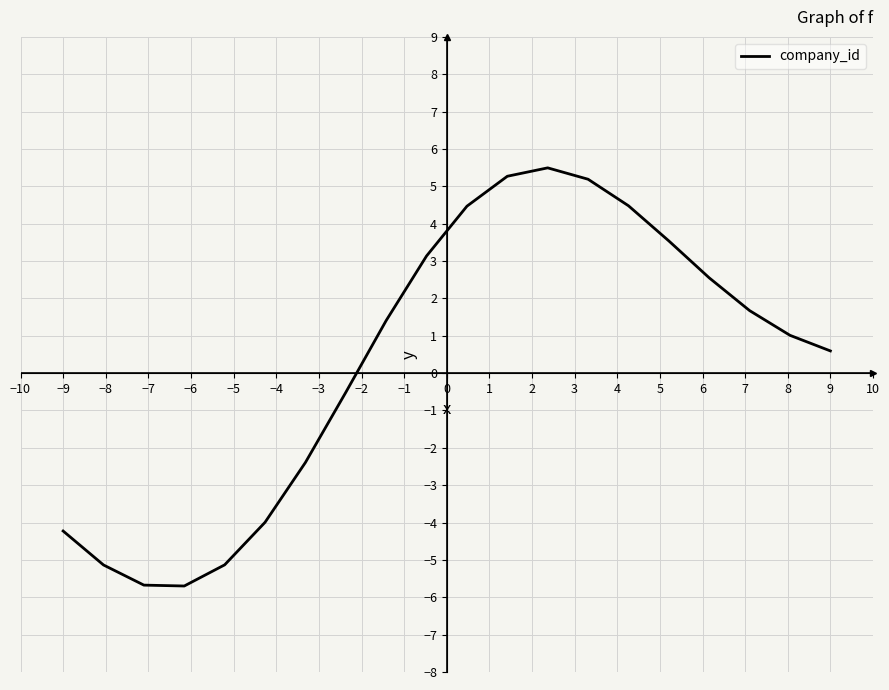

Does the chart display data point markers on the line(s)?

No